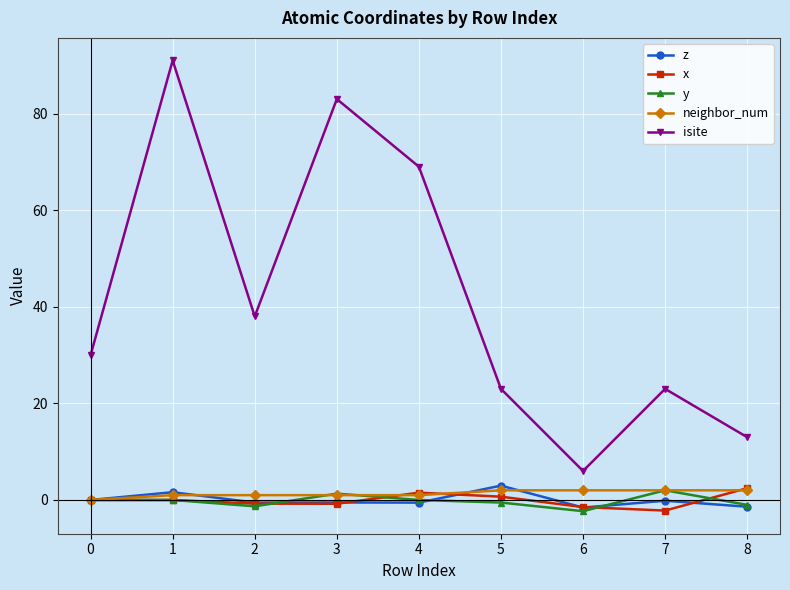

What is the smallest value displayed?

-2.3